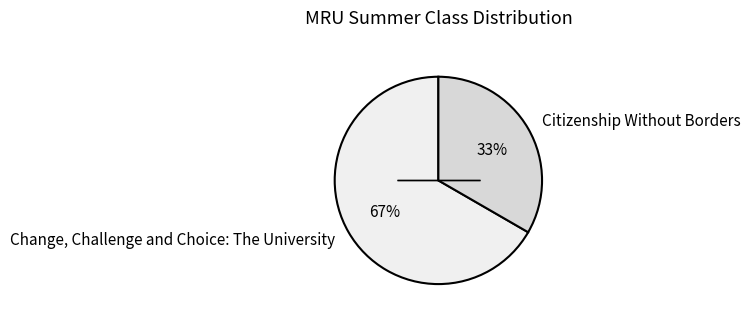

Combined, do Citizenship Without Borders and Change, Challenge and Choice: The University account for over 50%?

Yes